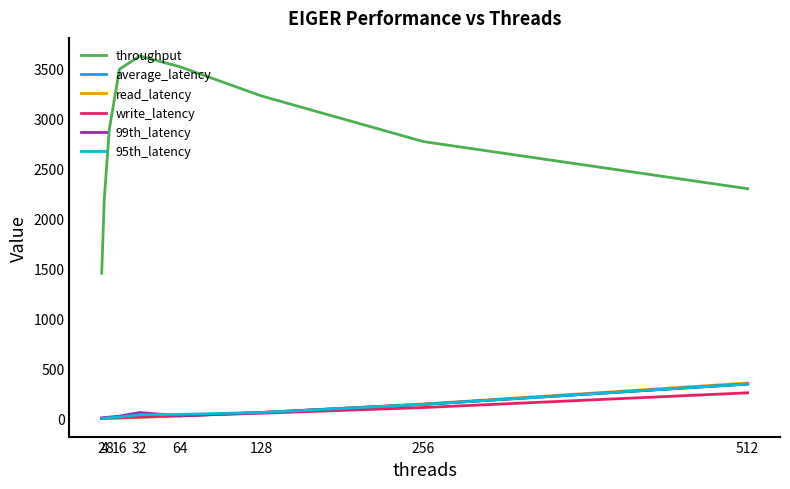

Is it true that throughput equals 1454.9 at 2?

True